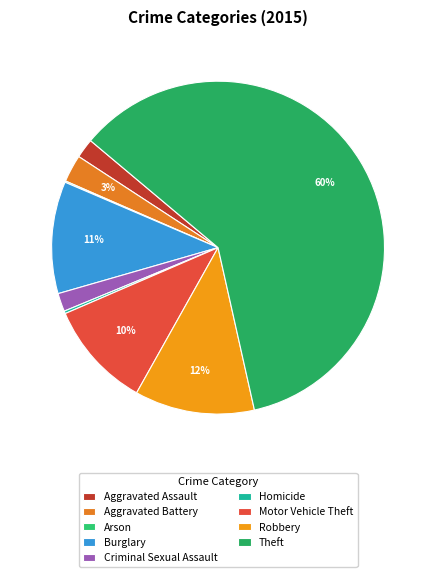

Does any single category account for the majority?

Yes